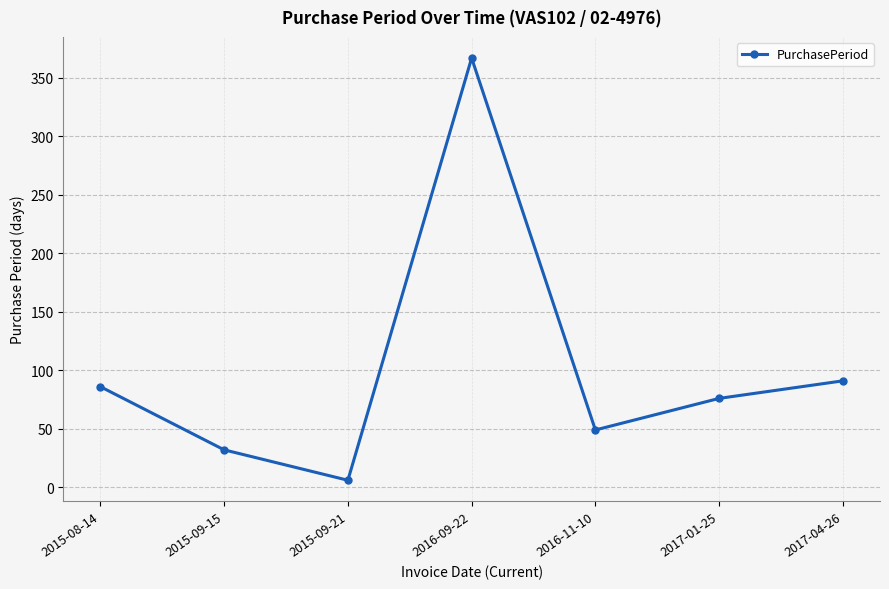

What is the difference between the maximum and minimum values?

361